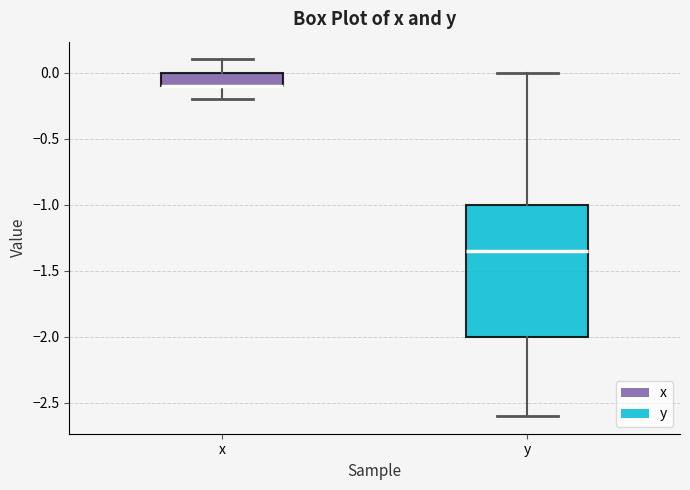

Where does the lower whisker of the box for y end on the y-axis? The values are not printed on the chart, so give them approximately, as read against the axis.

-2.60